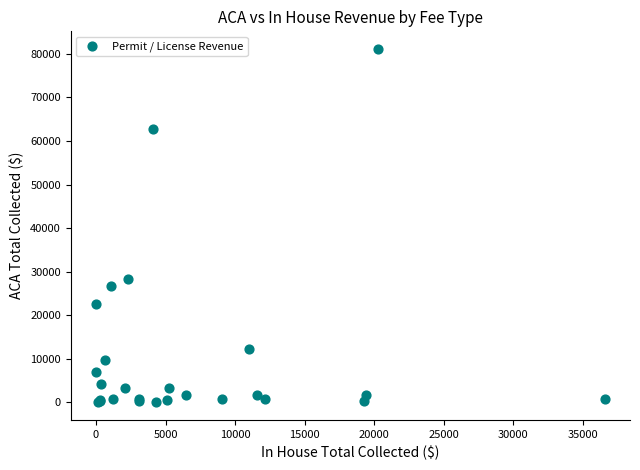

What Y value in the scatter plot is closest to 40563?

28317.5